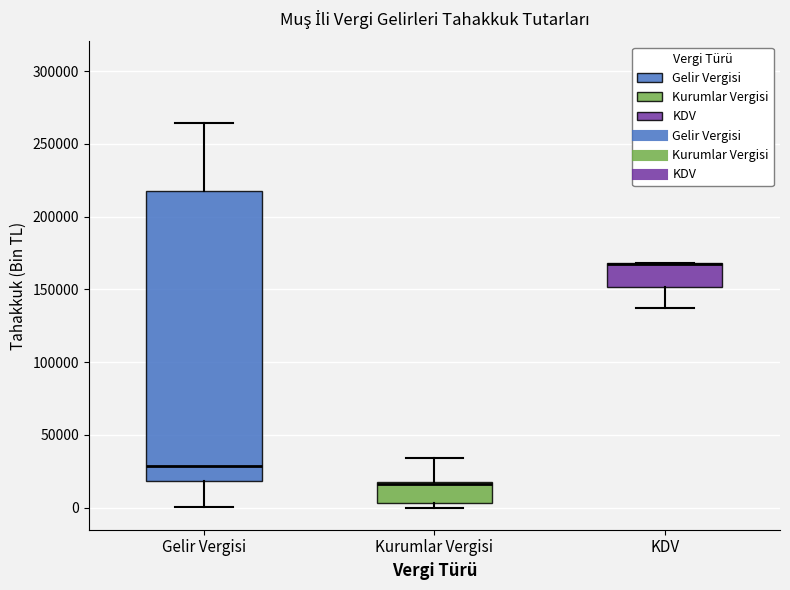

Reading left to right, read every box against the y-axis: the position of its median line, the range the box covers, and the ends of its whiskers. The values are not printed on the chart, so give them approximately, as read against the axis.

Gelir Vergisi: median 30000, box 20000 to 215000, whiskers 0 to 265000
Kurumlar Vergisi: median 15000 (drawn on the box's upper edge), box 5000 to 15000, whiskers 0 to 35000
KDV: median 165000 (drawn on the box's upper edge), box 150000 to 170000, whiskers 135000 to 170000